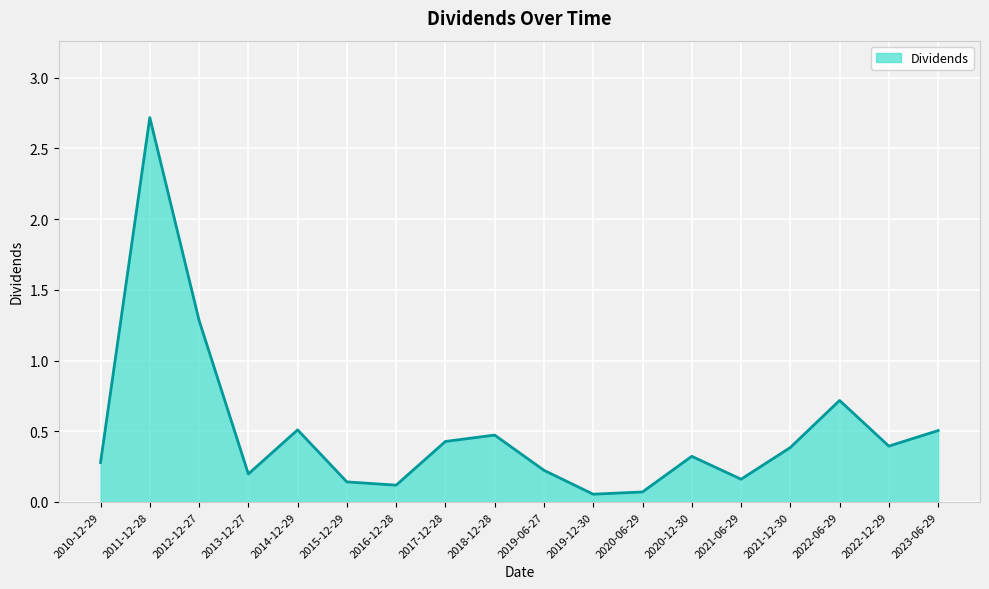

What is the change in value from 2016-12-28 to 2022-06-29?

+0.6